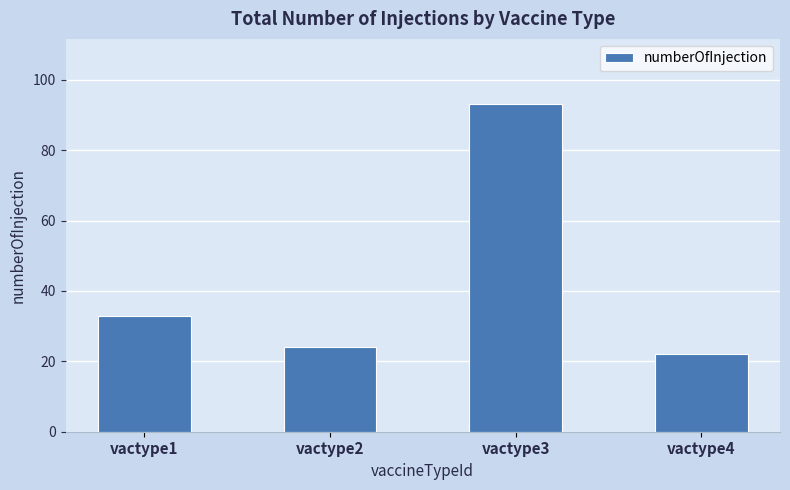

What is the sum of all values?

172